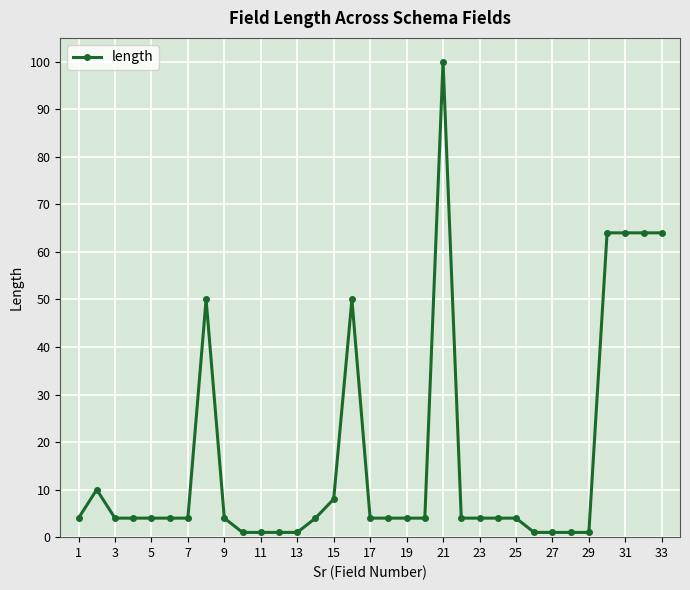

Reading left to right, list all the values displayed in this chart.

4	10	4	4	4	4	4	50	4	1	1	1	1	4	8	50	4	4	4	4	100	4	4	4	4	1	1	1	1	64	64	64	64